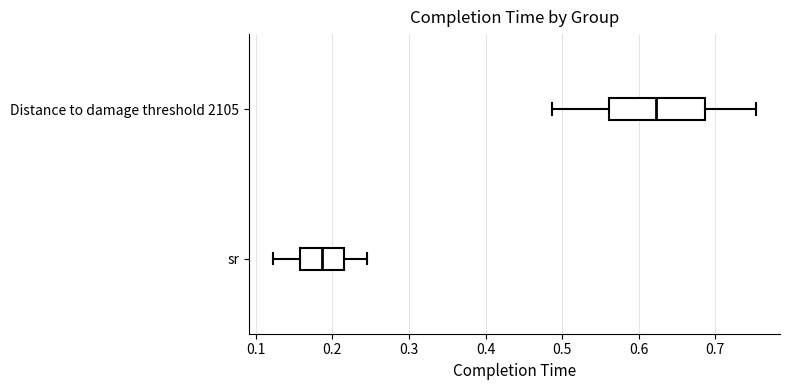

Where does the median line of the box for Distance to damage threshold 2105 sit on the x-axis? The values are not printed on the chart, so give them approximately, as read against the axis.

0.62